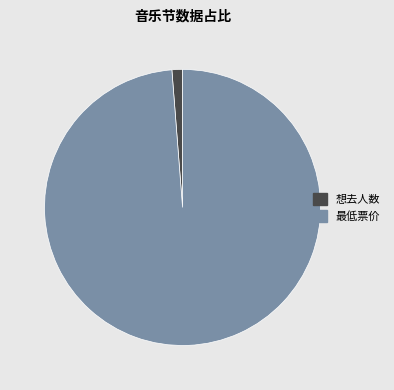

The 最低票价 slice represents 84% of the pie. True or false?

False